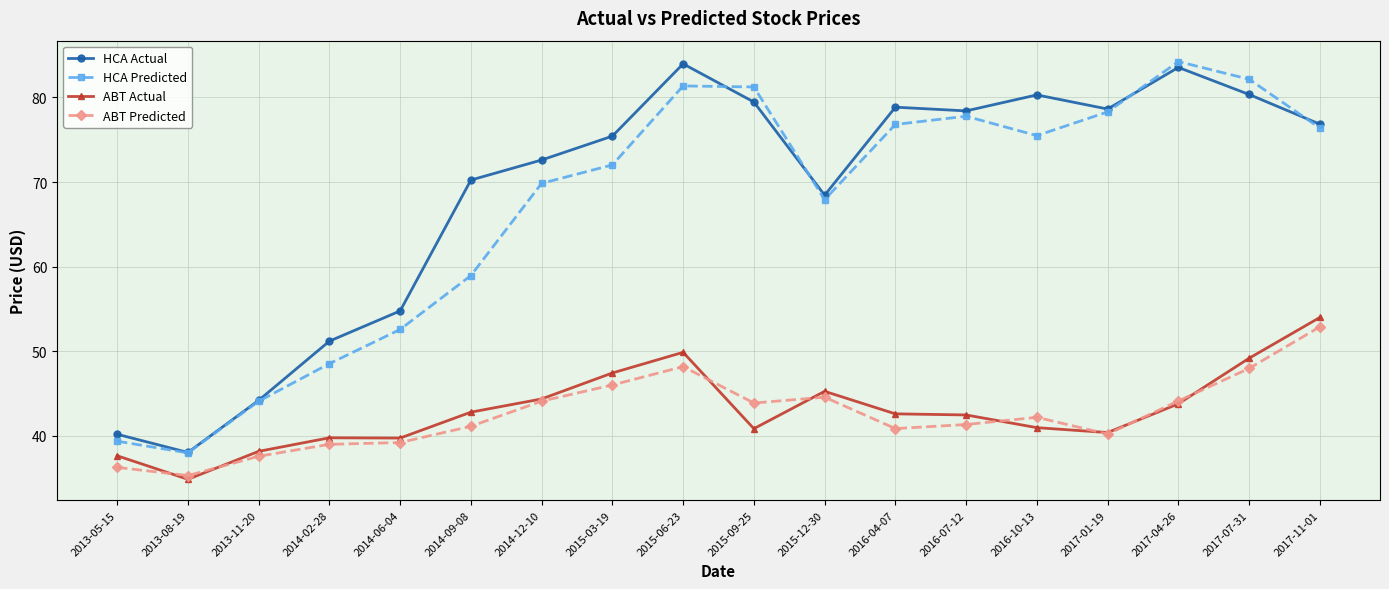

The value of ABT Predicted at 2015-03-19 is 24.7. True or false?

False